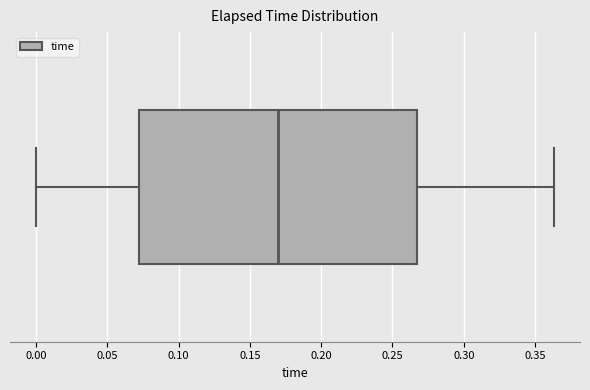

Transcribe this box plot: give where the median line is, the range the box spans, and where the two whiskers end, as read against the x-axis. The values are not printed on the chart, so give them approximately, as read against the axis.

median 0.170, box 0.075 to 0.270, whiskers 0.000 to 0.365